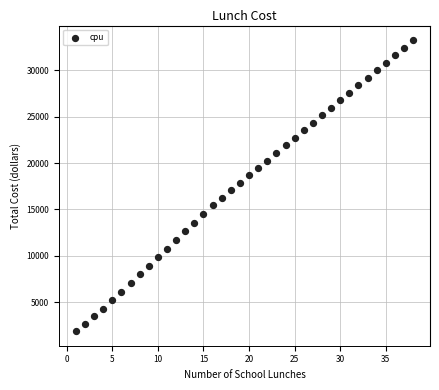

What is the range of X values (max minus min)?

37